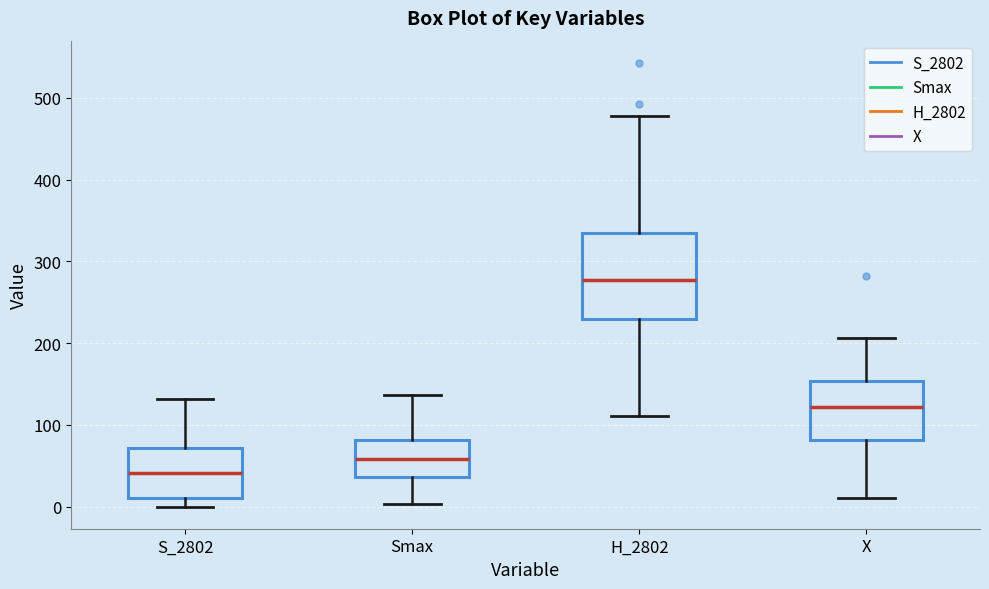

Which box's median line is the lowest?

S_2802